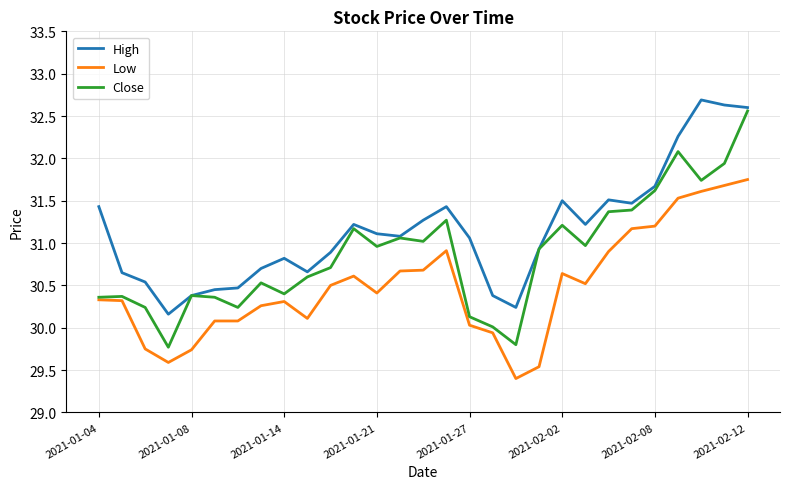

Which series has the largest range (max minus min)?

Close